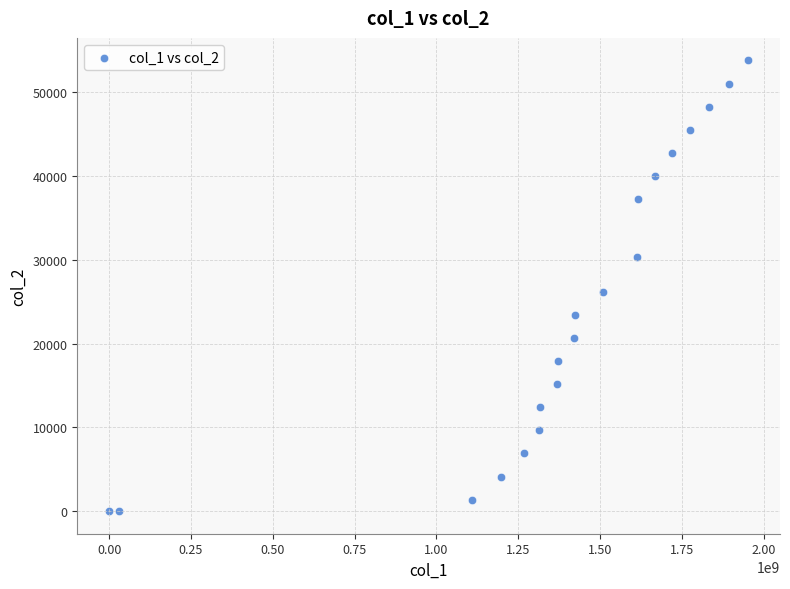

What Y value in the scatter plot is closest to 26910?

26220